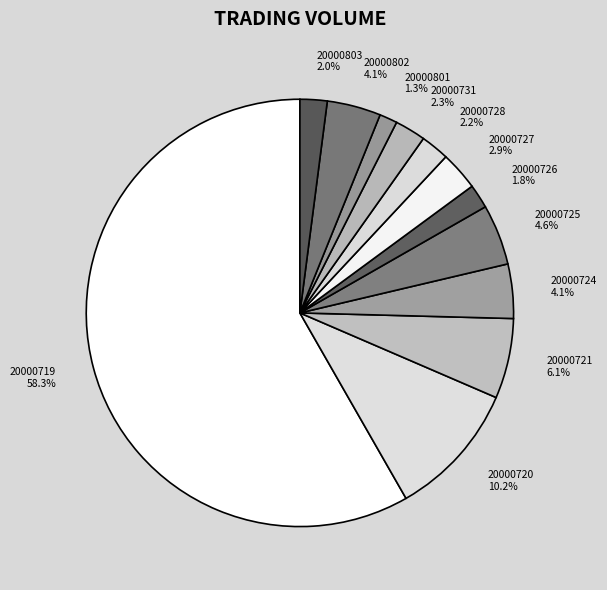

How many segments does this pie chart have?

12